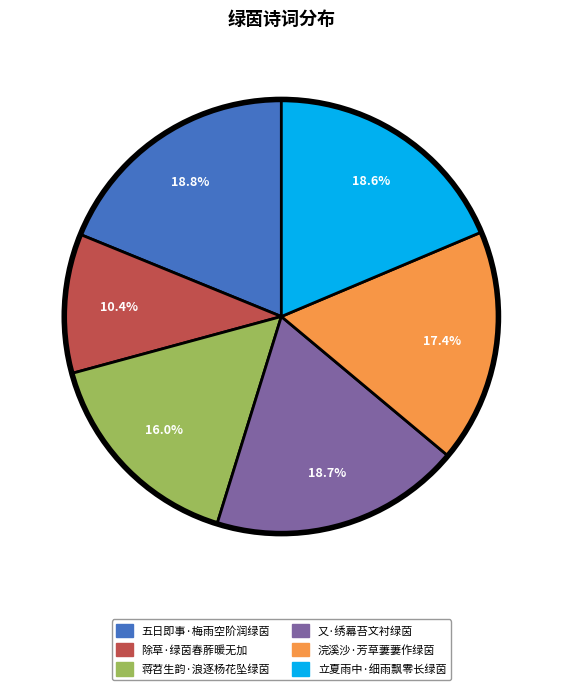

Between 除草·绿茵春葄暖无加 and 五日即事·梅雨空阶润绿茵, which is larger?

五日即事·梅雨空阶润绿茵